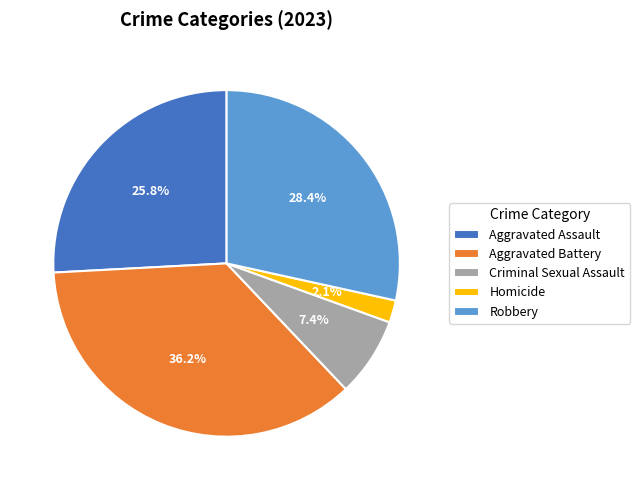

To the nearest percent, what is the difference between the largest and smallest slice percentages?

34%